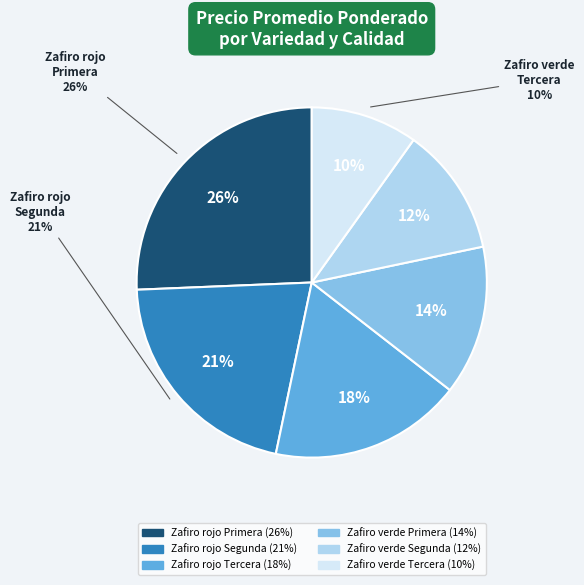

To the nearest percent, what is the combined percentage of Zafiro rojo Primera and Zafiro verde Tercera?

36%